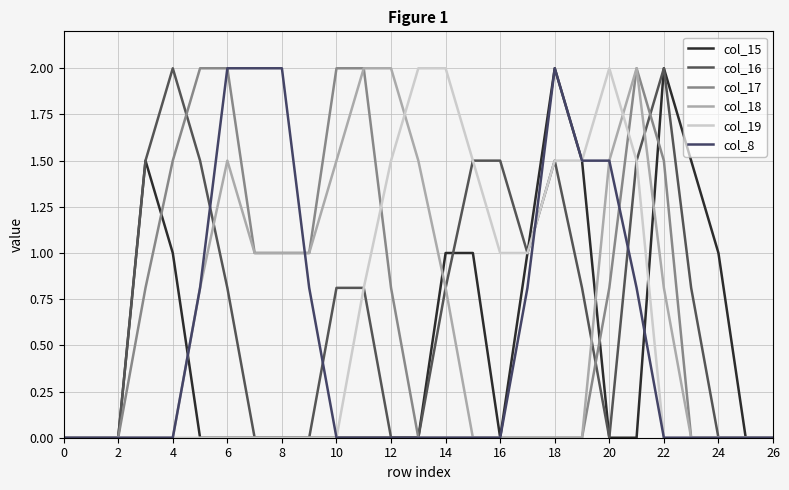

True or false: col_16 and col_15 cross at least once.

True